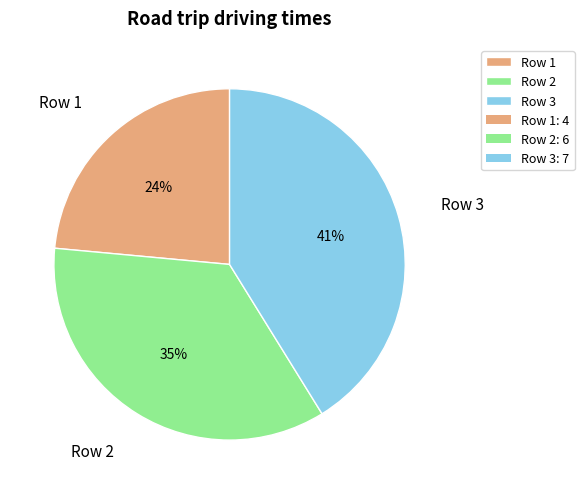

Count the number of slices in the pie.

3